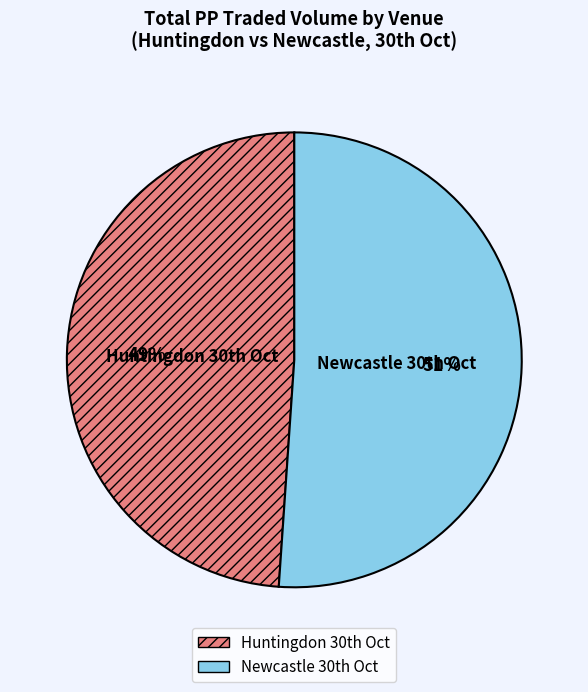

How many segments does this pie chart have?

2